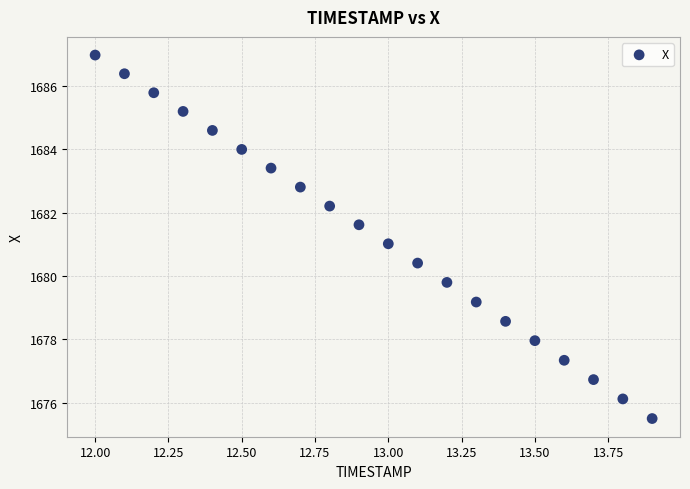

What is the range of X values (max minus min)?

1.9